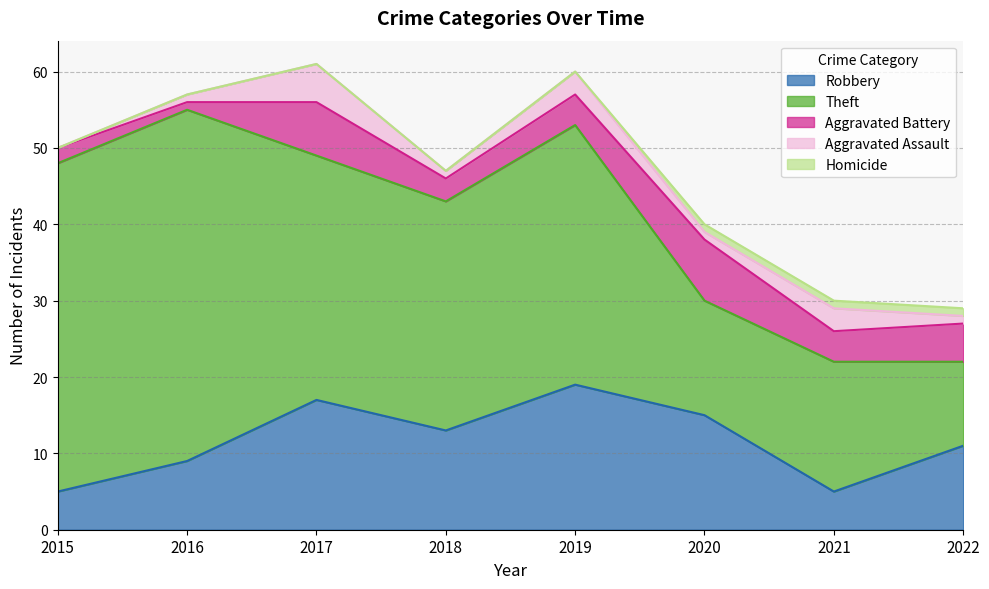

How many categories are shown in the chart?

8